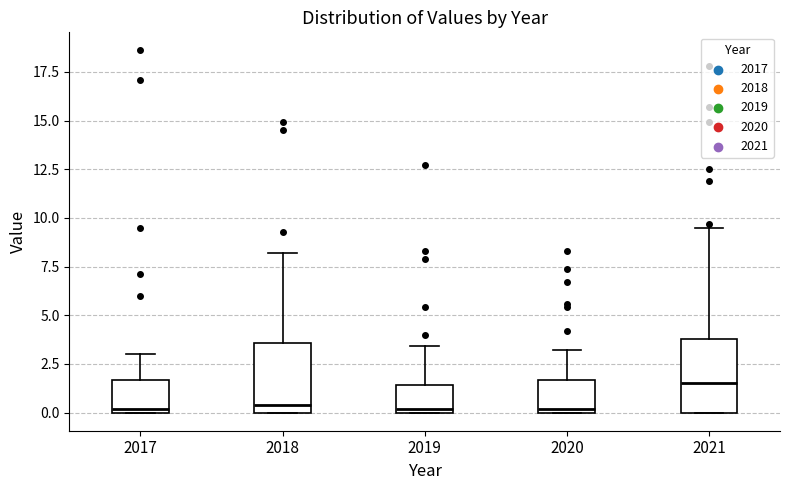

Where does the median line of the box at x = 2021 sit on the y-axis? The values are not printed on the chart, so give them approximately, as read against the axis.

1.5